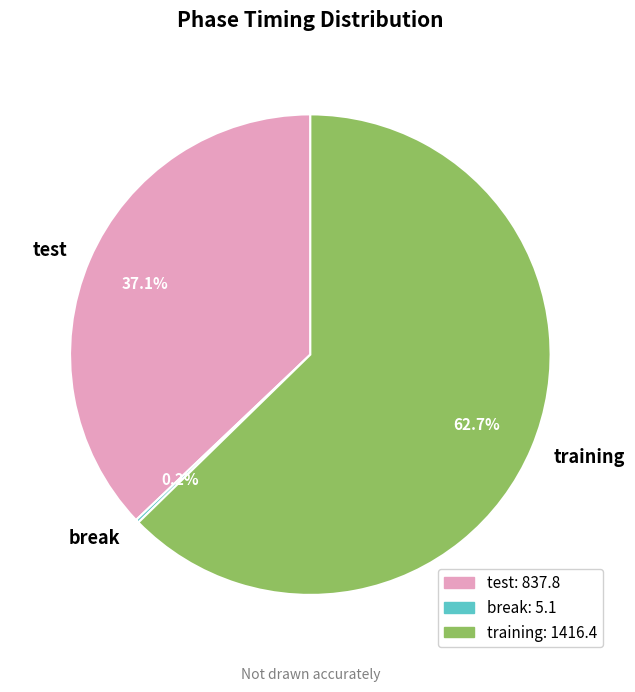

Which category has the biggest portion of the pie?

training